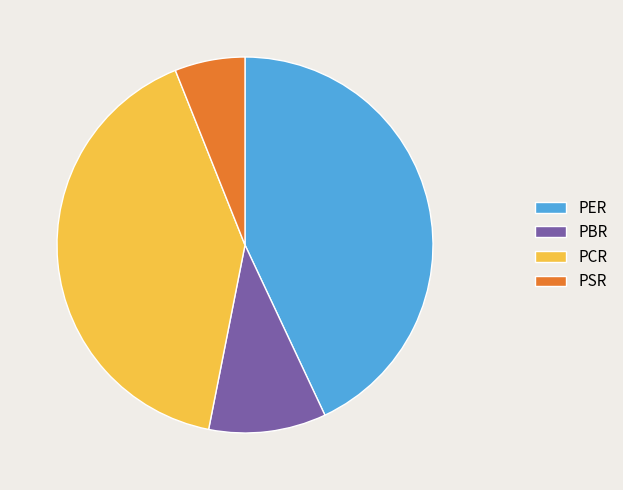

How many segments does this pie chart have?

4